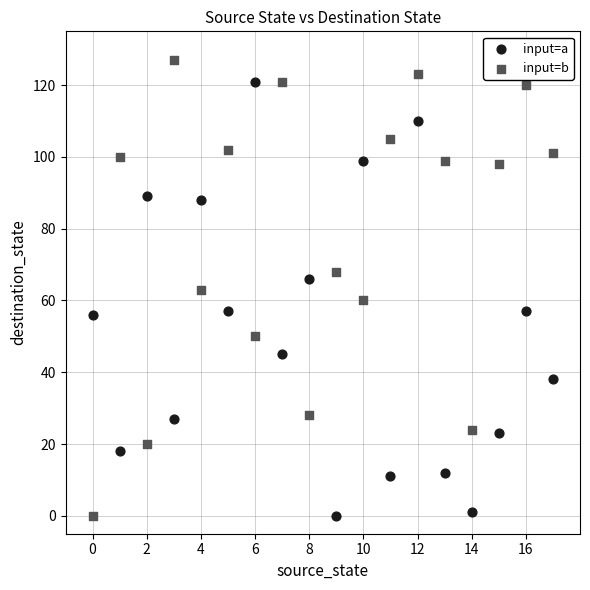

Which series contains the highest Y value?

input=b